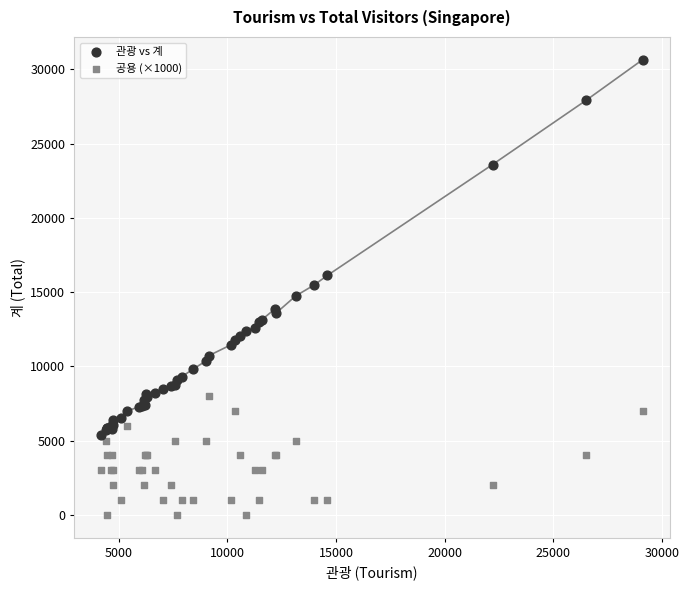

Which series contains the highest Y value?

관광 vs 계